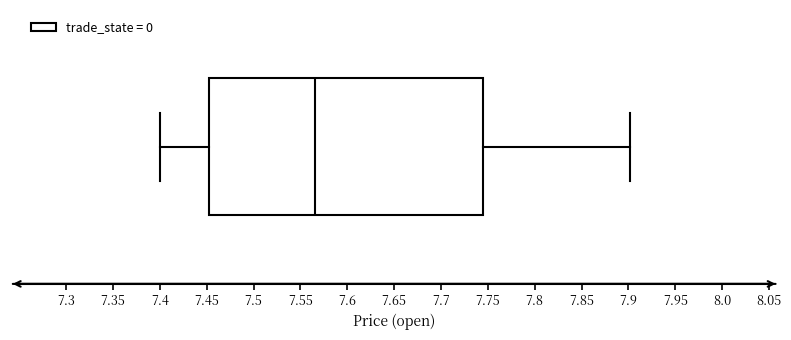

Read this box plot against the x-axis: the position of the median line, the range covered by the box, and the ends of both whiskers. The values are not printed on the chart, so give them approximately, as read against the axis.

median 7.565, box 7.450 to 7.745, whiskers 7.400 to 7.900